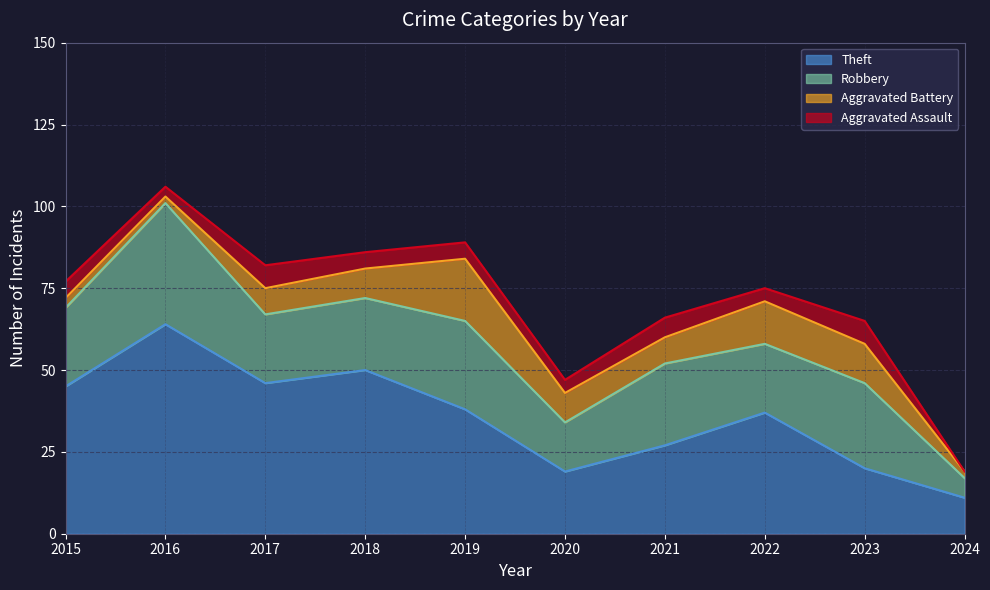

Which category has the lowest value in the Aggravated Assault series?

2024